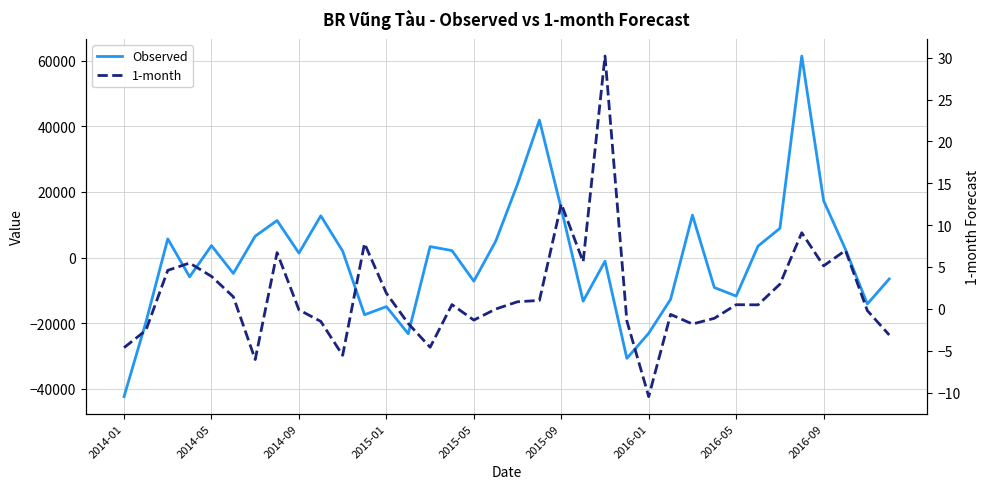

How many lines are shown in the chart?

2